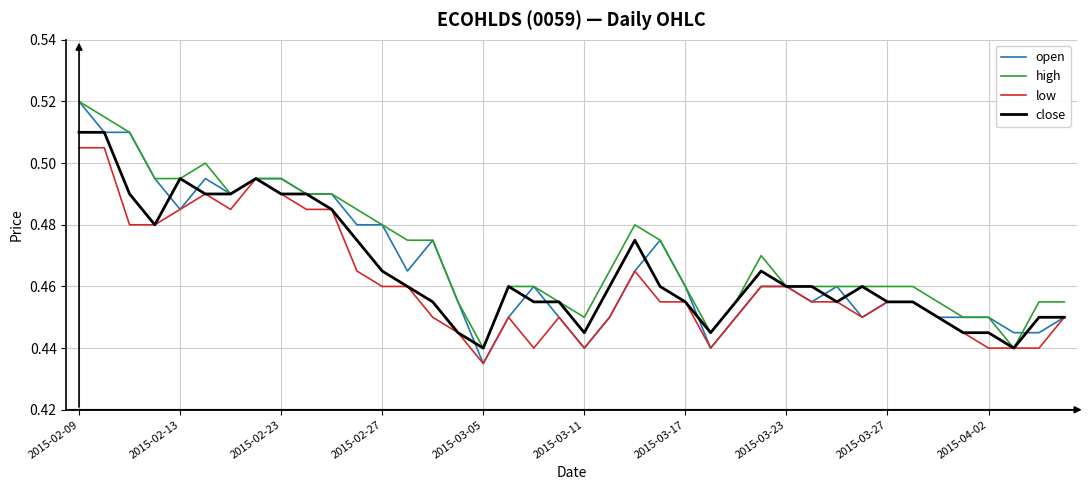

Which series has the largest range (max minus min)?

open